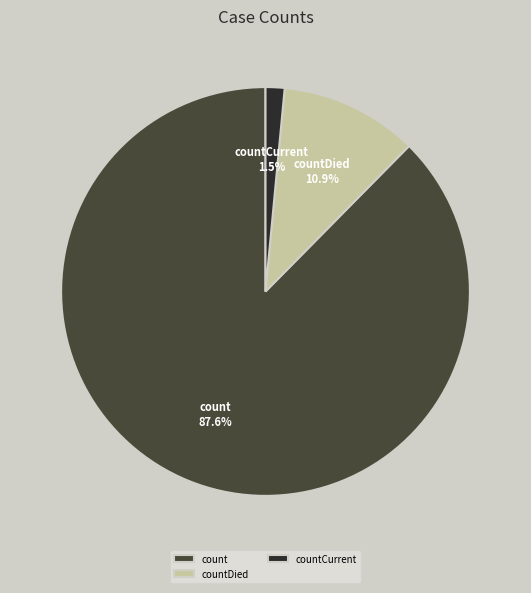

To the nearest percent, what is the average slice percentage?

33%